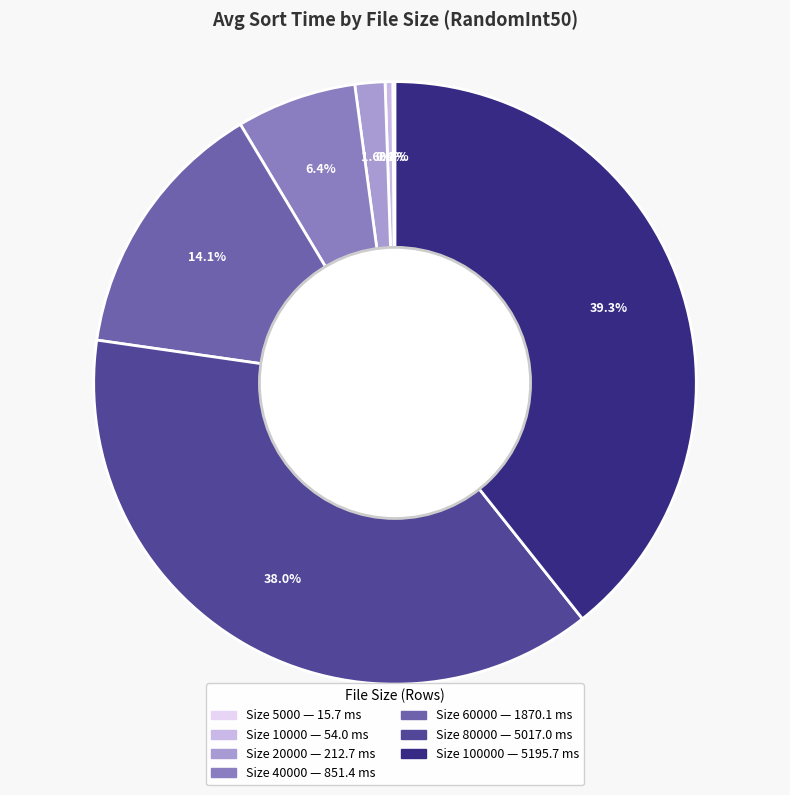

Is there a majority slice in this chart?

No